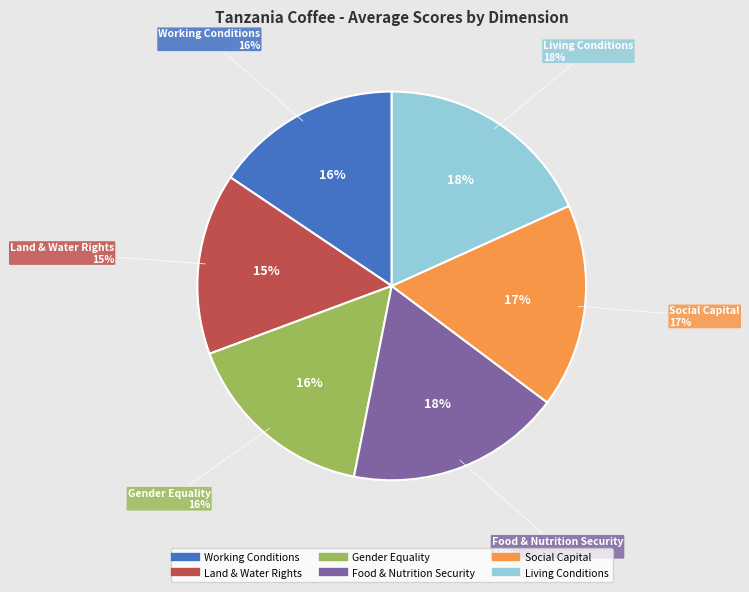

What portion of the pie excludes Food & Nutrition Security?

82.1%